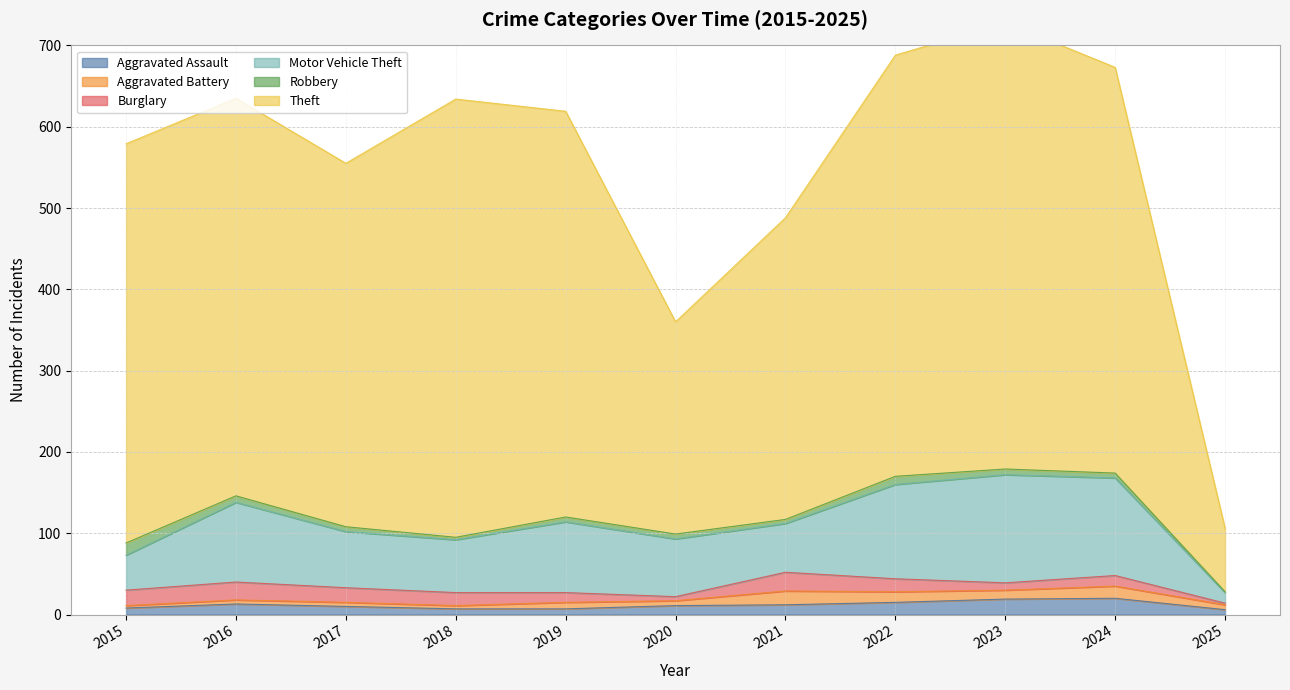

What is the sum of the Motor Vehicle Theft values at 2019 and 2016?

185